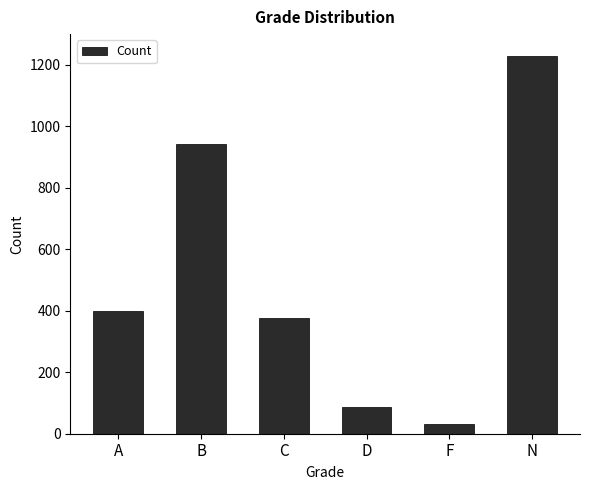

Approximately how many times larger is the value at D compared to N?

0.1